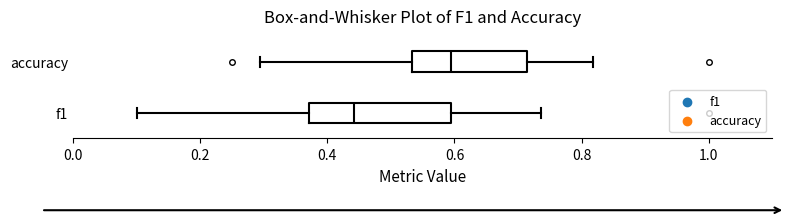

Comparing the boxes themselves (not the whiskers), which one is the widest?

f1